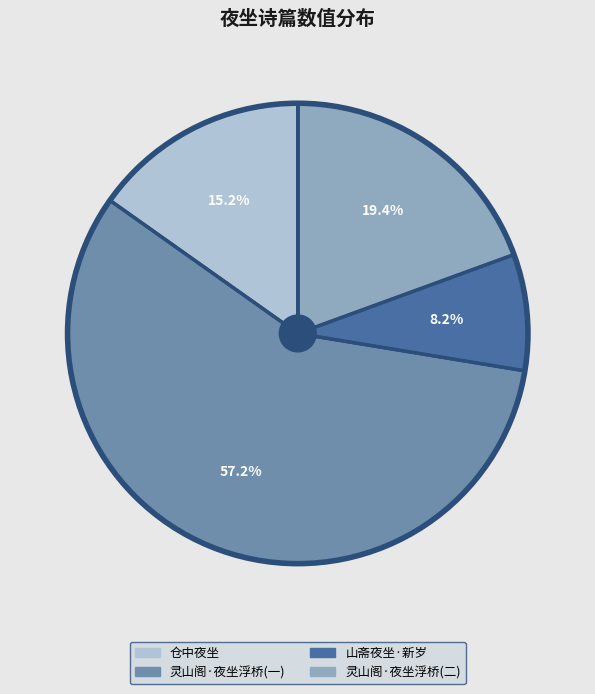

What is the total percentage of 灵山阁·夜坐浮桥(二) and 仓中夜坐?

34.6%